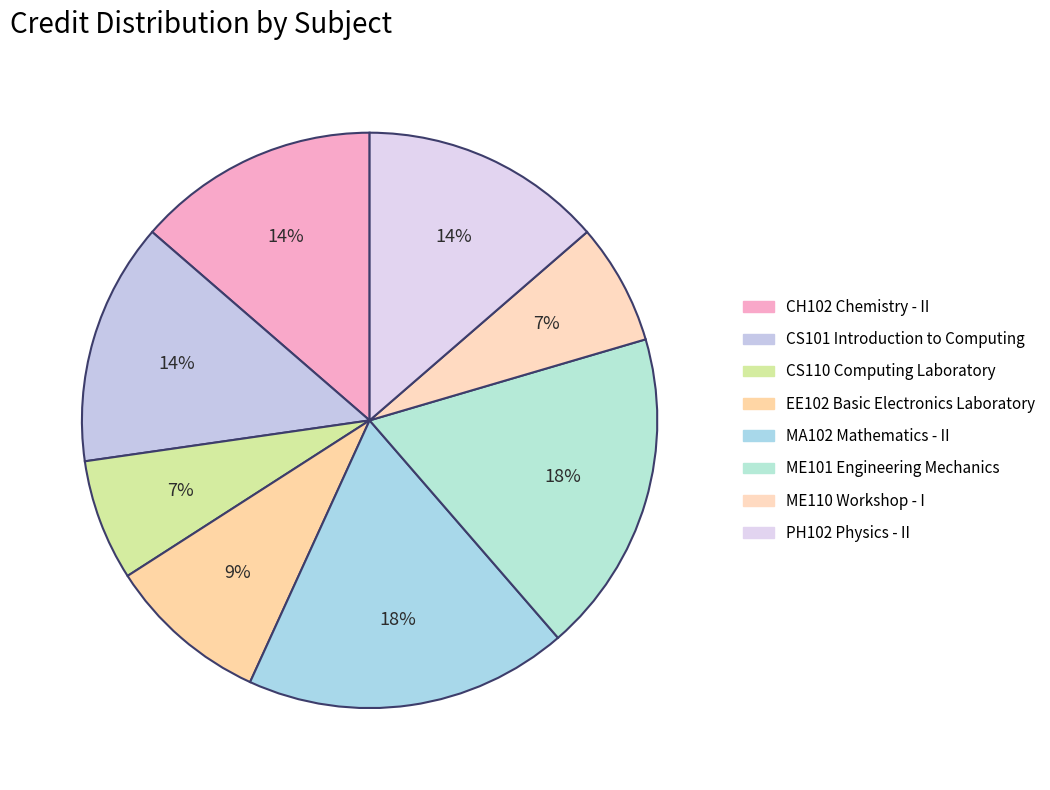

How many segments does this pie chart have?

8